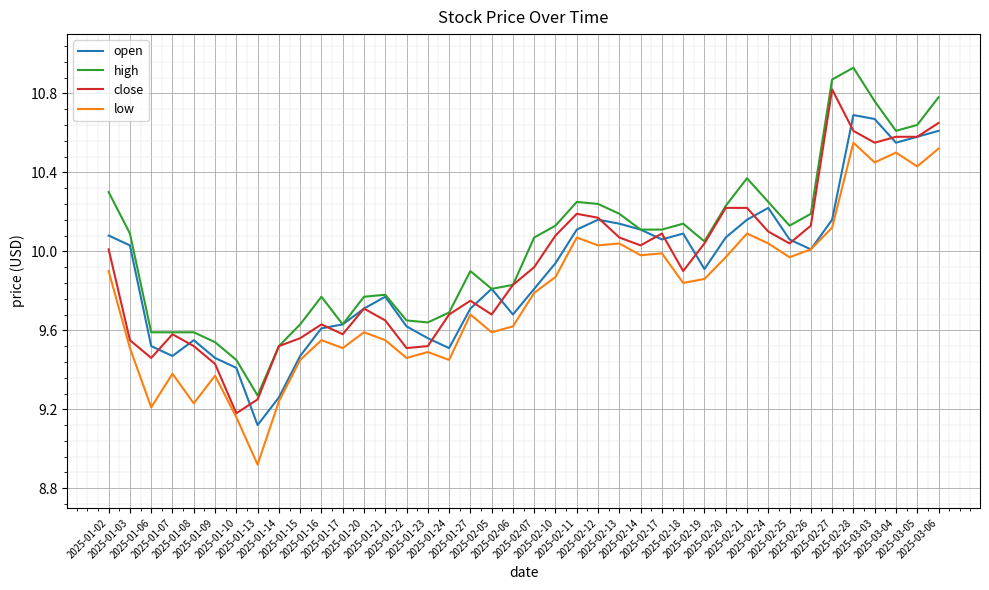

What is the sum of the high values at 2025-01-27 and 2025-01-20?

19.7